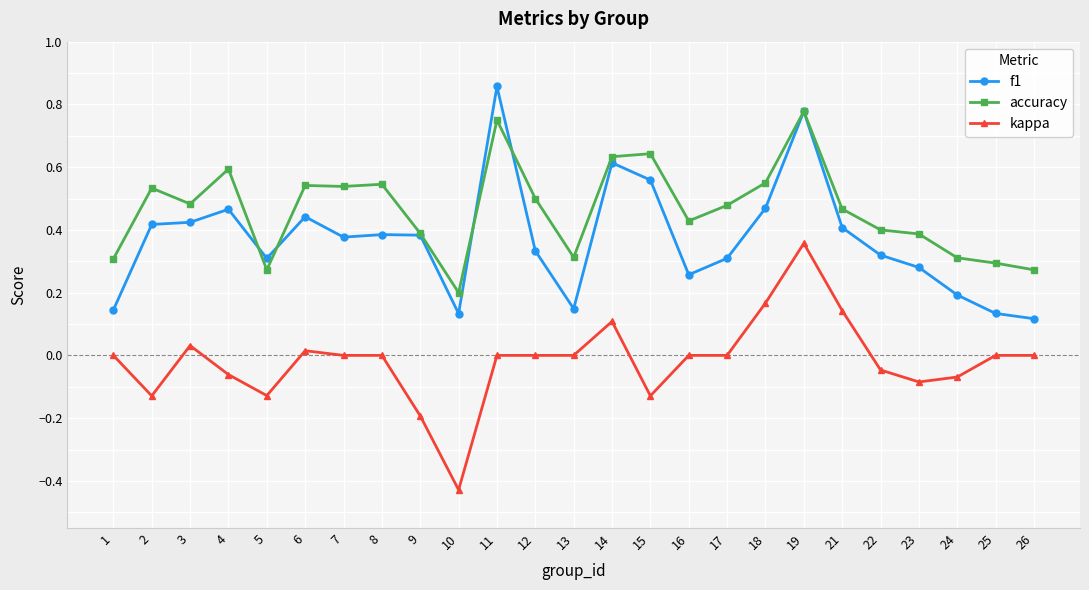

Is this an area chart (filled region under the line)?

No